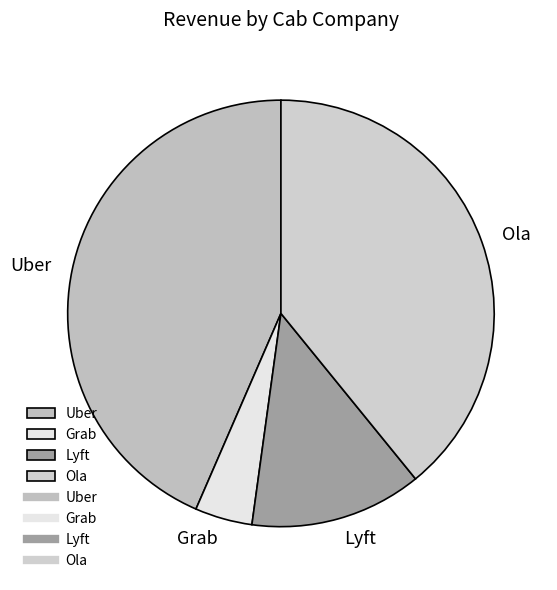

Is there any slice that represents more than half of the pie?

No